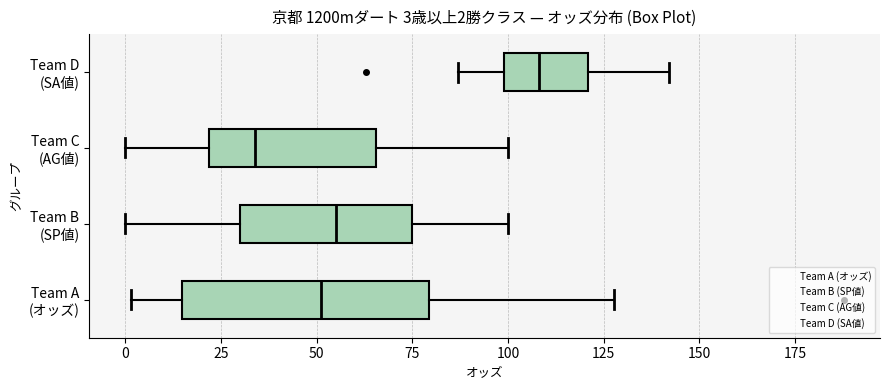

Which box has the furthest to the left median line?

Team C (AG値)